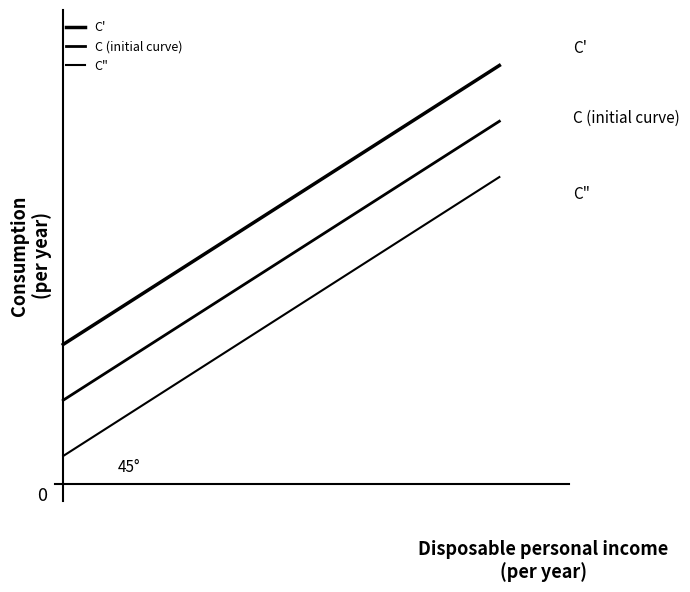

What is the difference between the maximum and minimum values in the C (initial curve) series?

5